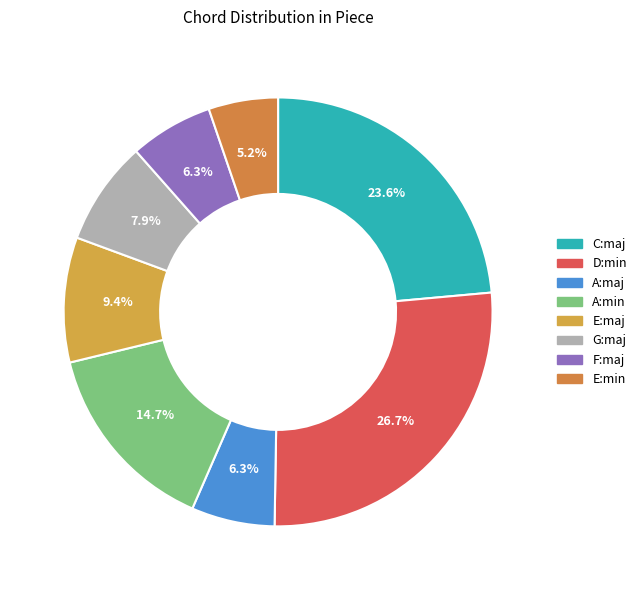

Does any single category account for the majority?

No